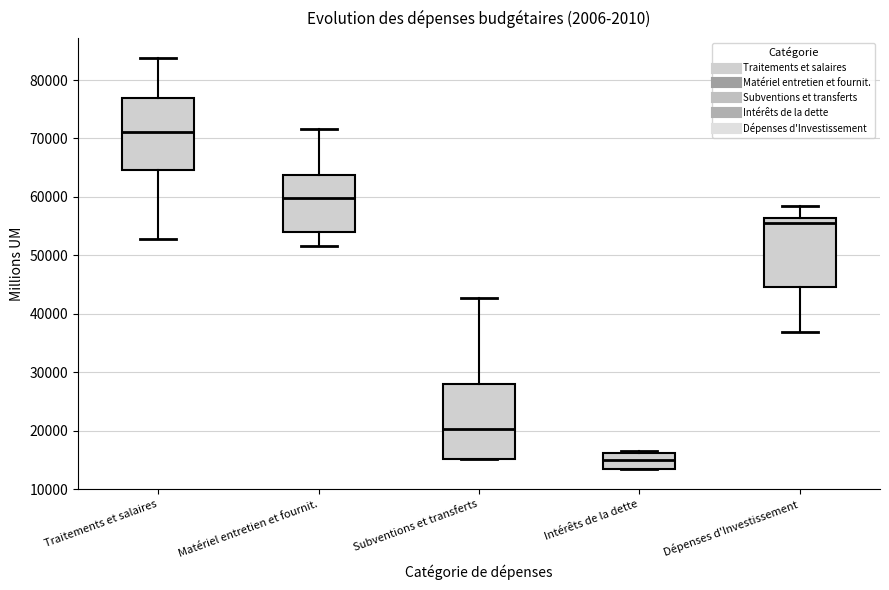

Which box's median line is the lowest?

Intérêts de la dette